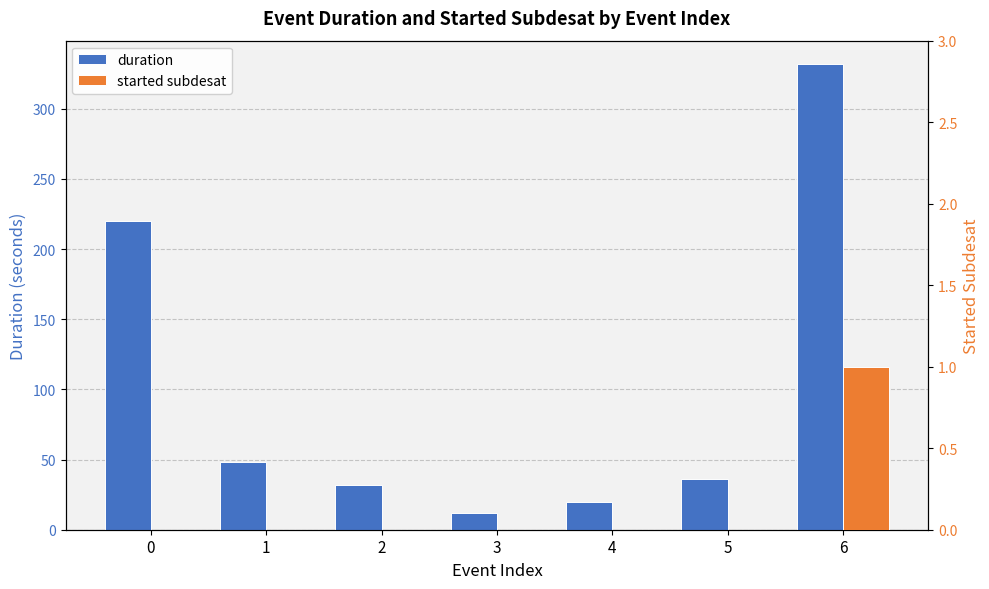

At which category is the sum across all series the highest?

6